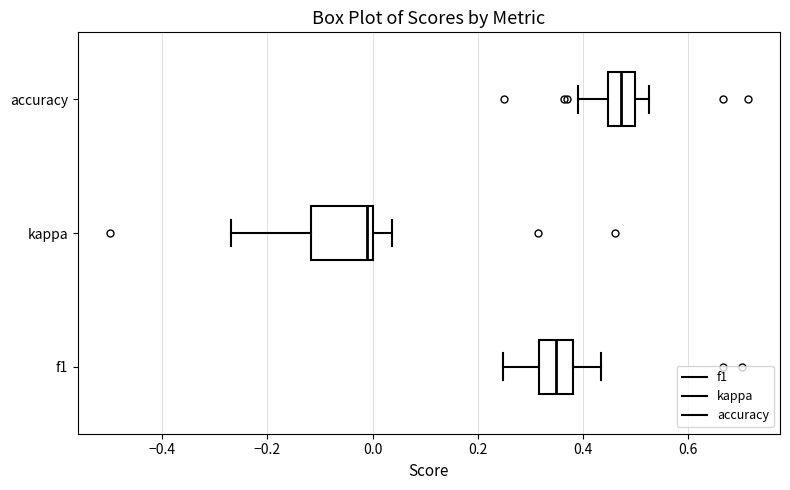

Where does the left whisker of the box for f1 end on the x-axis? The values are not printed on the chart, so give them approximately, as read against the axis.

0.24